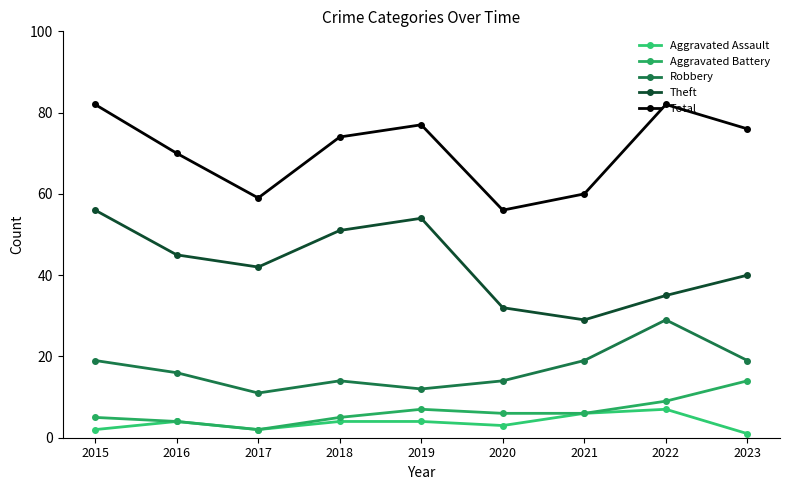

What is the difference between the highest and lowest values at 2020?

53